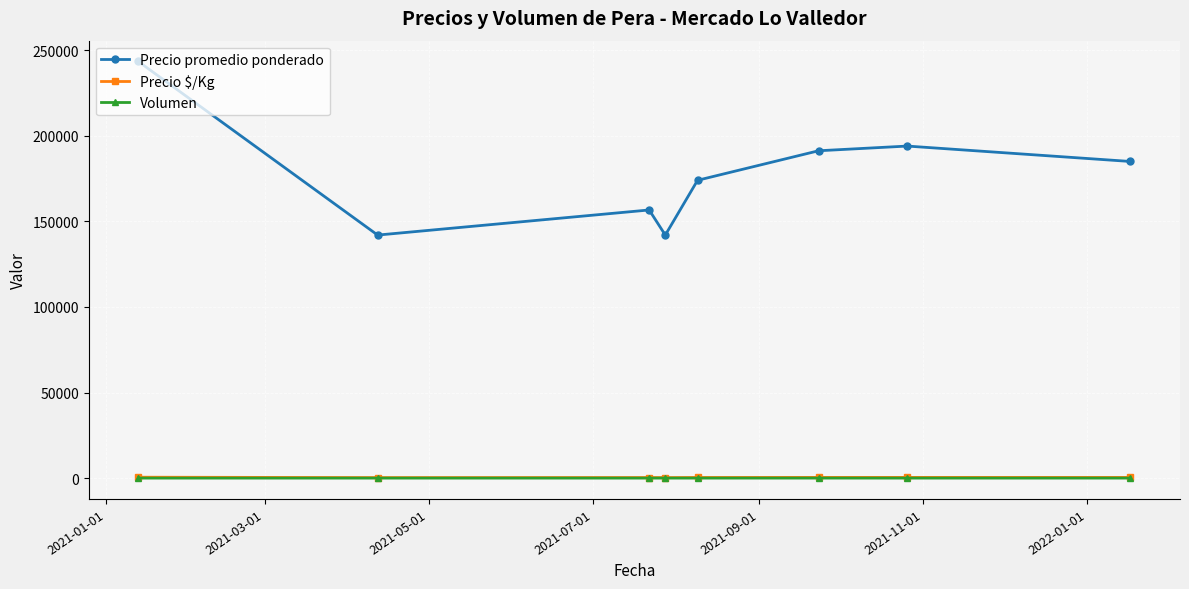

In Volumen, how many points are lower than both neighbors (excluding endpoints)?

3